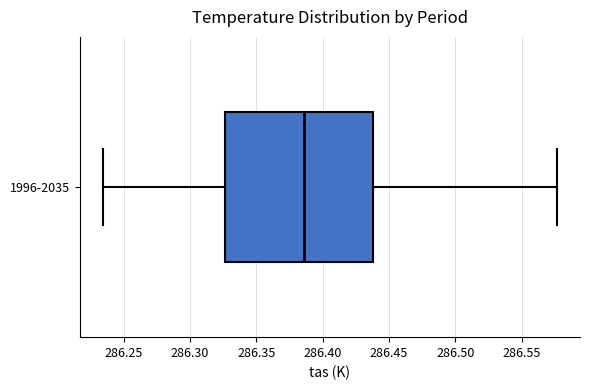

Where does the right whisker of the box for 1996-2035 end on the x-axis? The values are not printed on the chart, so give them approximately, as read against the axis.

286.575